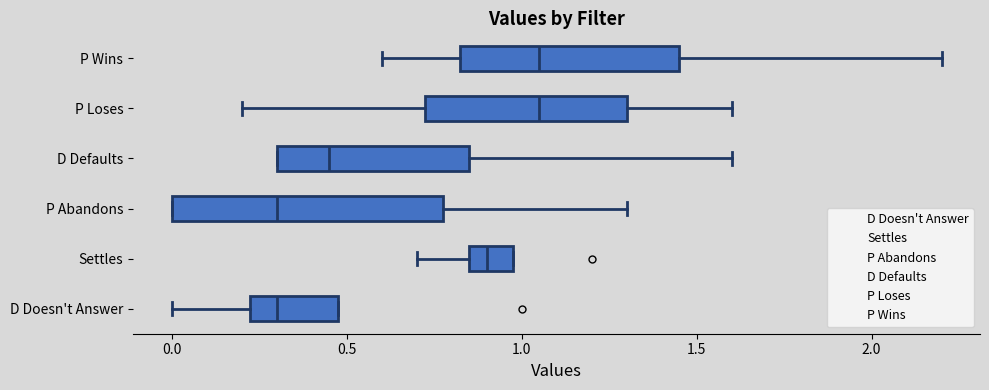

Reading bottom to top, transcribe this box plot: for each box, give where its median line is, the range the box spans, and where its two whiskers end, as read against the x-axis. The values are not printed on the chart, so give them approximately, as read against the axis.

D Doesn't Answer: median 0.30, box 0.25 to 0.50, whiskers 0.00 to 0.50
Settles: median 0.90, box 0.85 to 1.00, whiskers 0.70 to 1.00
P Abandons: median 0.30, box 0.00 to 0.80, whiskers 0.00 to 1.30
D Defaults: median 0.45, box 0.30 to 0.85, whiskers 0.30 to 1.60
P Loses: median 1.05, box 0.75 to 1.30, whiskers 0.20 to 1.60
P Wins: median 1.05, box 0.85 to 1.45, whiskers 0.60 to 2.20